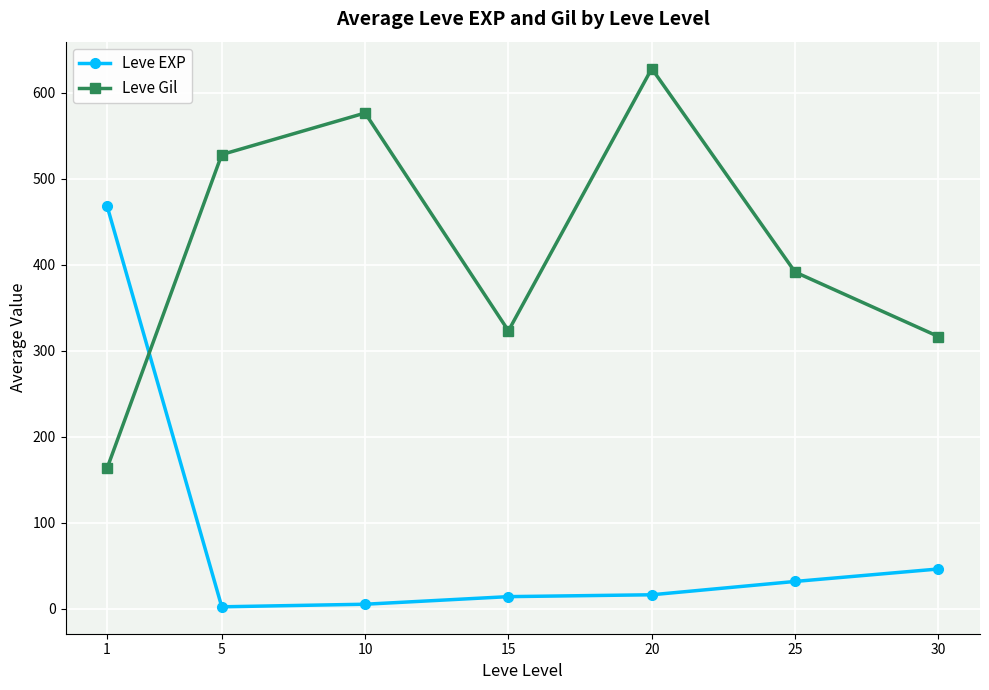

Is the value of Leve Gil at 5 greater than the value of Leve EXP at 10?

Yes